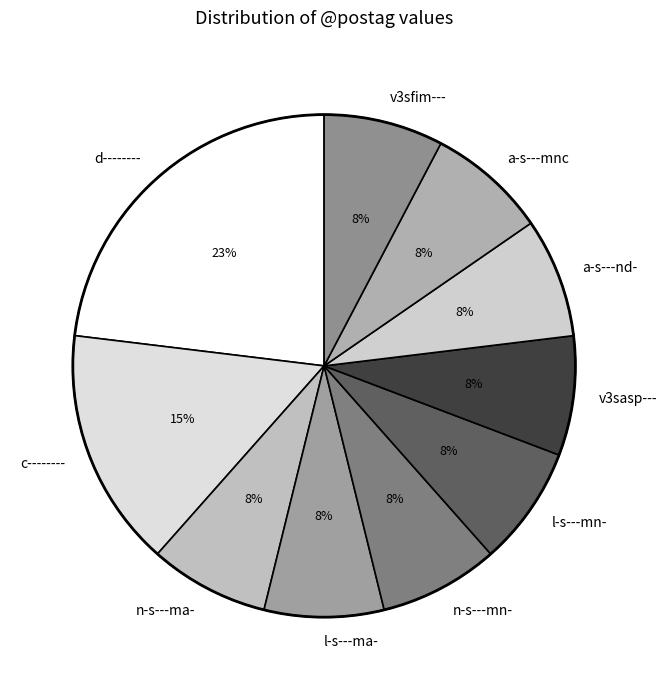

What is the ratio of the value at n-s---mn- to the value at d--------?

0.3